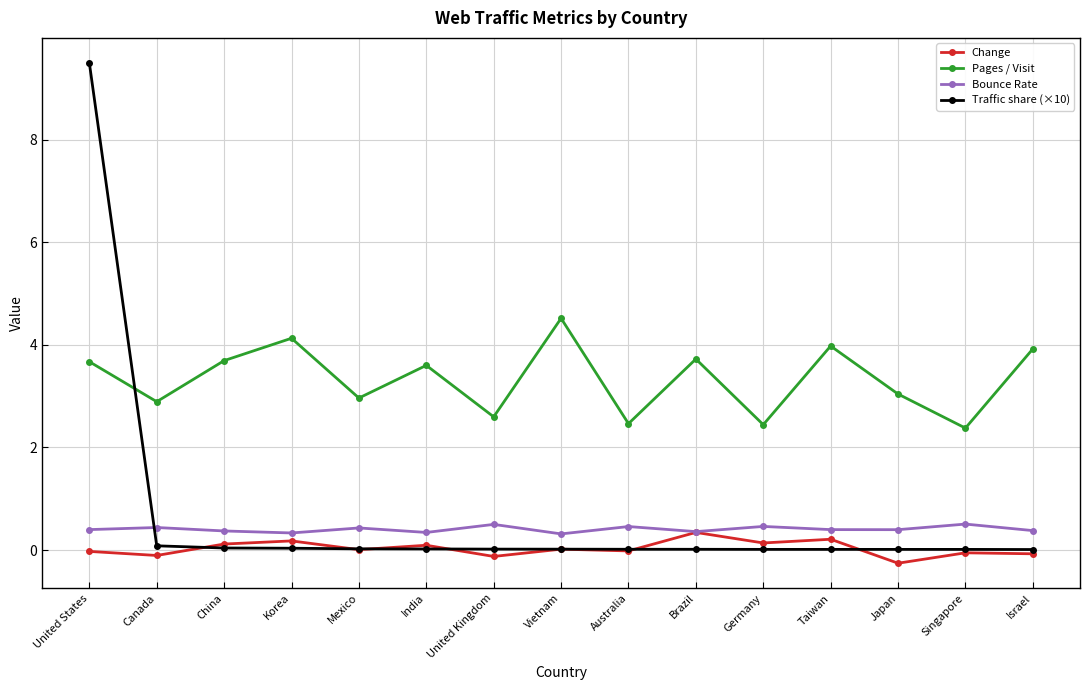

True or false: Bounce Rate and Pages / Visit cross at least once.

False